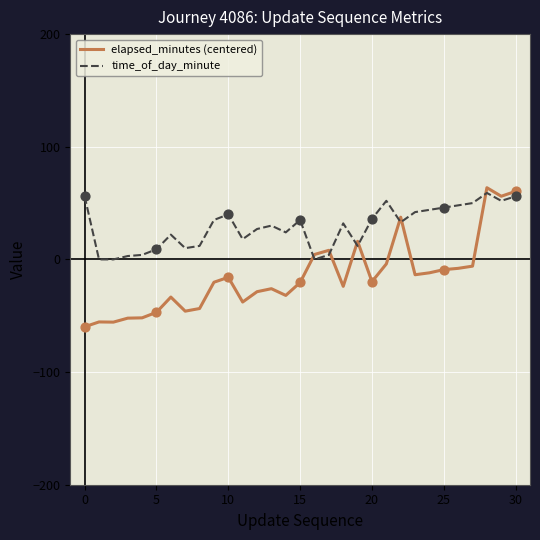

Which series has the largest total across all categories?

time_of_day_minute